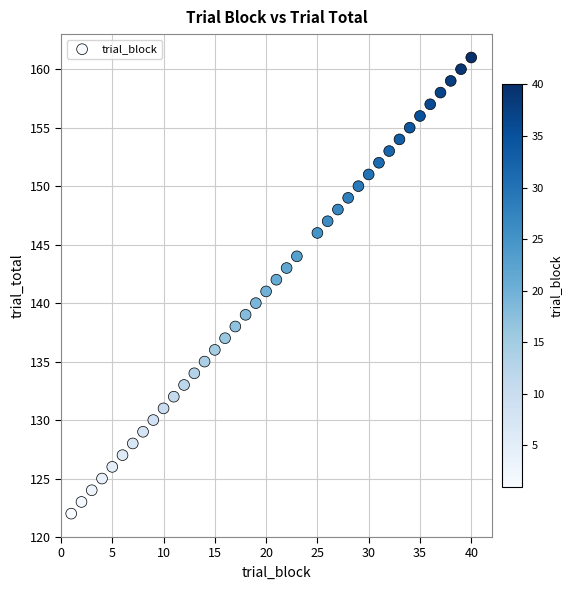

What is the range of X values (max minus min)?

39